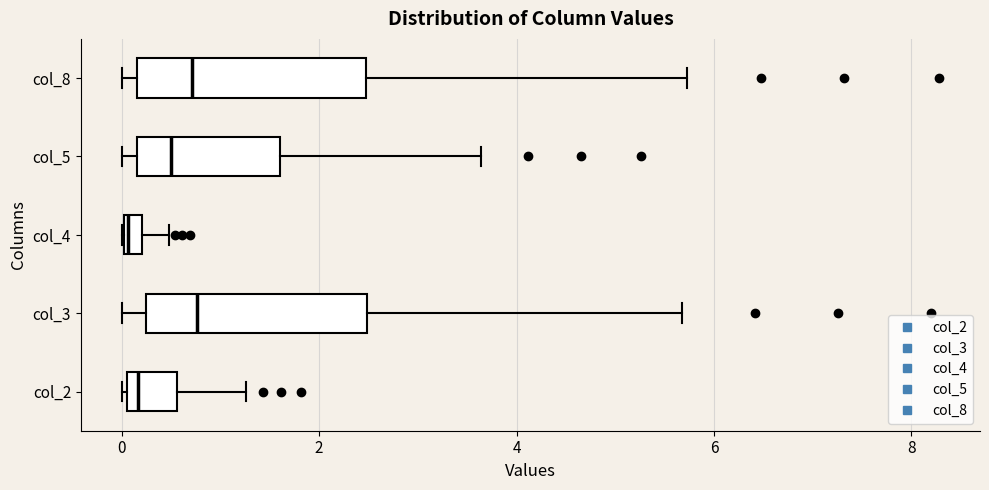

Where does the median line of the box for col_5 sit on the x-axis? The values are not printed on the chart, so give them approximately, as read against the axis.

0.4